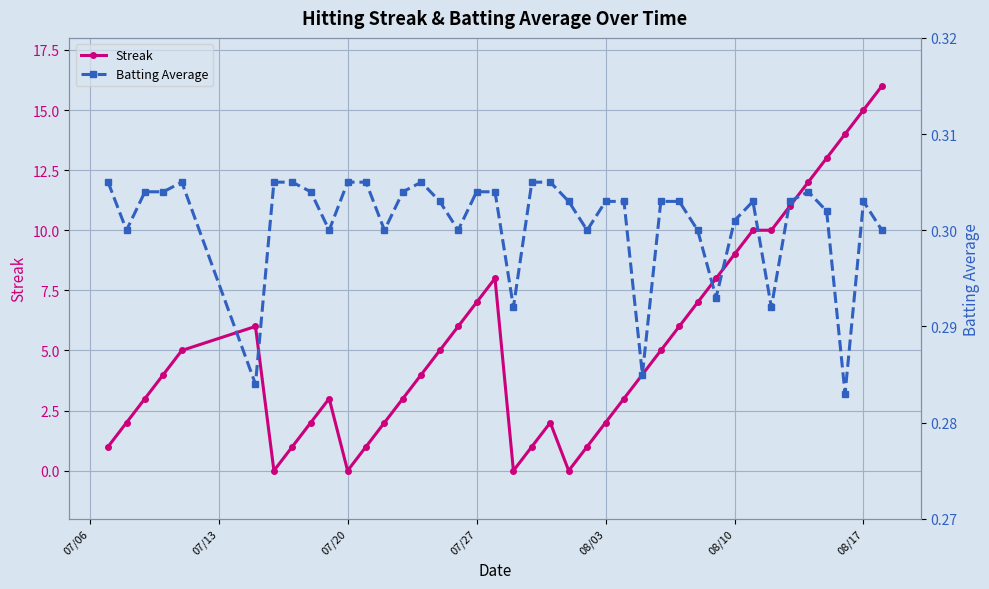

What are all the series names shown in the legend?

Streak, Batting Average